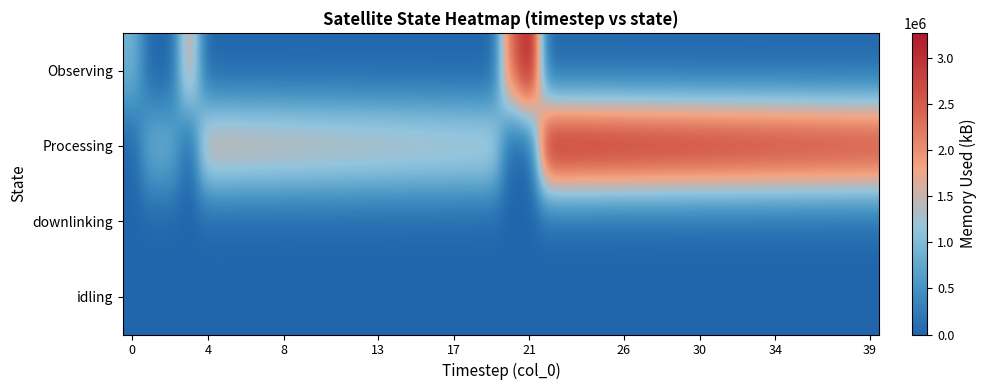

At how many categories does at least one series exceed 860776?

40